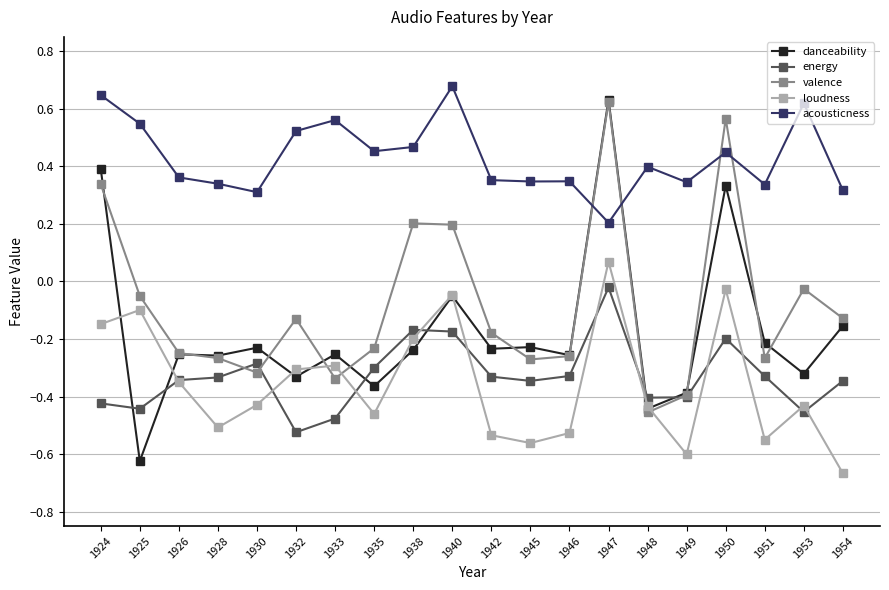

At which label does loudness reach its peak?

1947